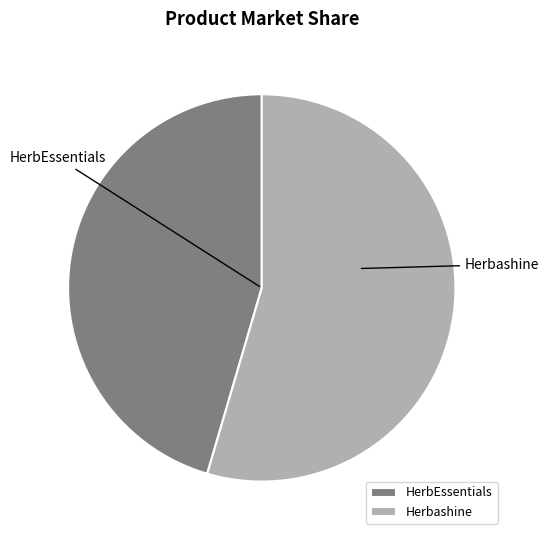

Is Herbashine the majority of the pie?

Yes